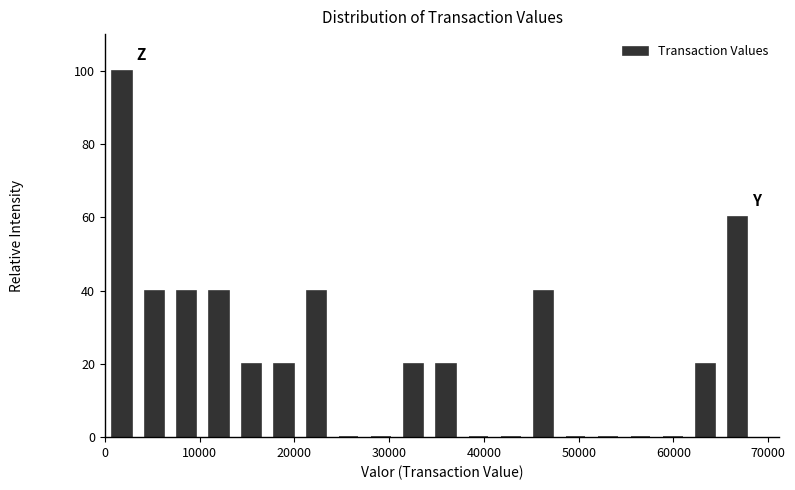

Around what value on the x-axis is the tallest bar? Give the approximate position of its centre, as read against the axis.

2000